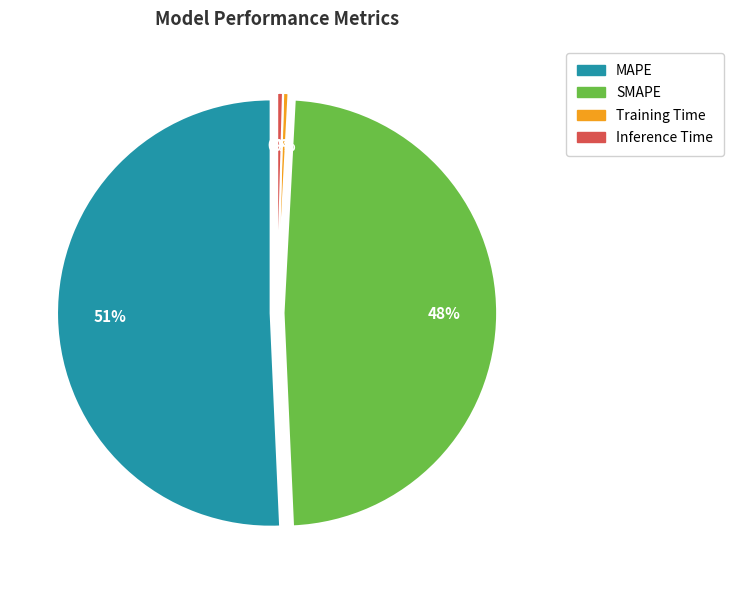

How many slices are in this pie chart?

4